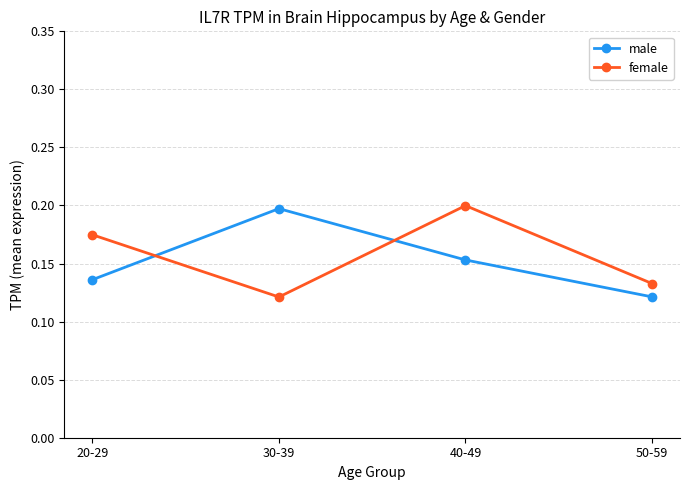

Count the number of categories in the chart.

4